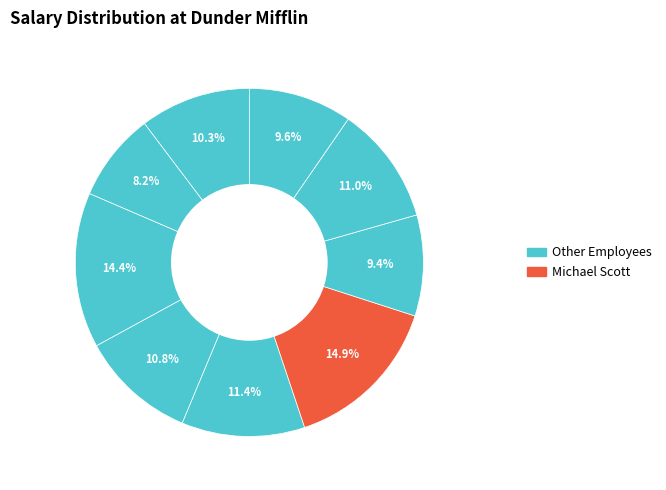

How many segments does this pie chart have?

9